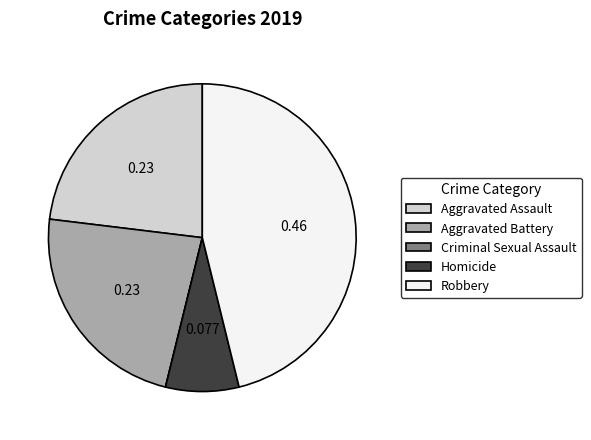

True or false: Aggravated Assault accounts for 23% of the total.

True